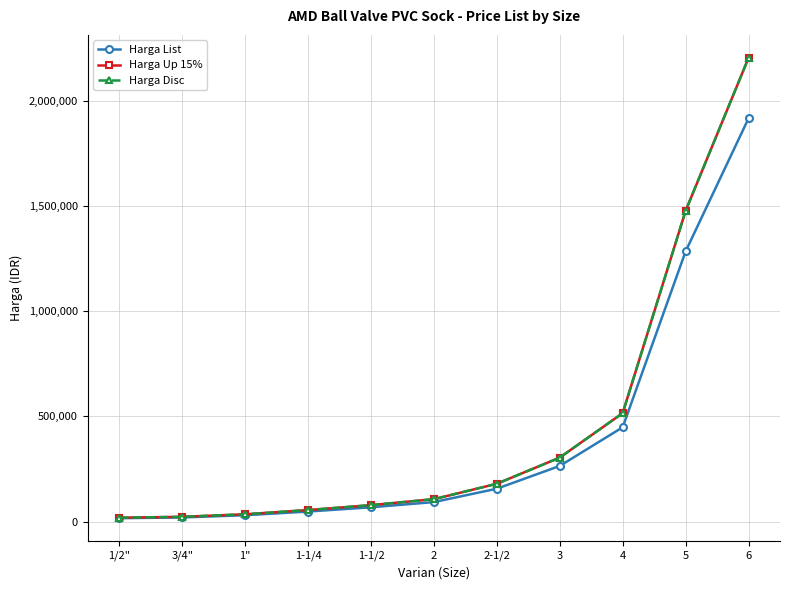

Is this an area chart (filled region under the line)?

No